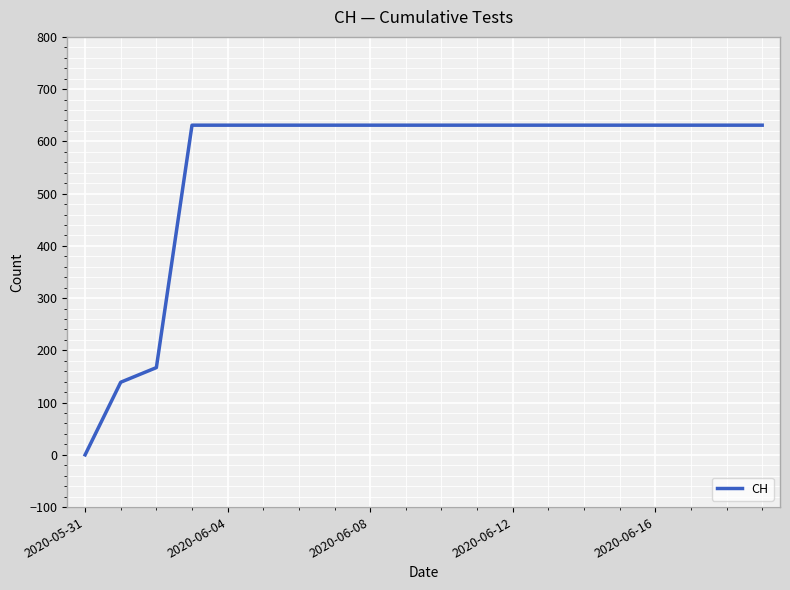

Reading left to right, transcribe all the data shown in this chart.

0	139	167	631	631	631	631	631	631	631	631	631	631	631	631	631	631	631	631	631